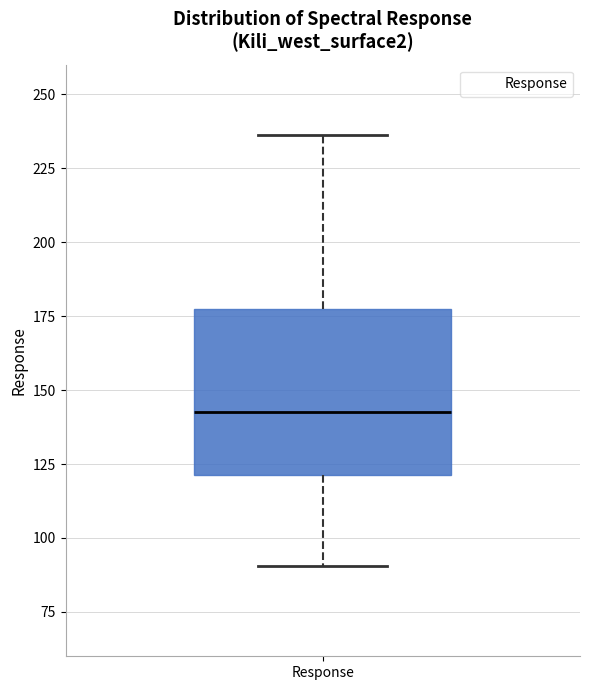

Transcribe this box plot: give where the median line is, the range the box spans, and where the two whiskers end, as read against the y-axis. The values are not printed on the chart, so give them approximately, as read against the axis.

median 145, box 120 to 175, whiskers 90 to 235